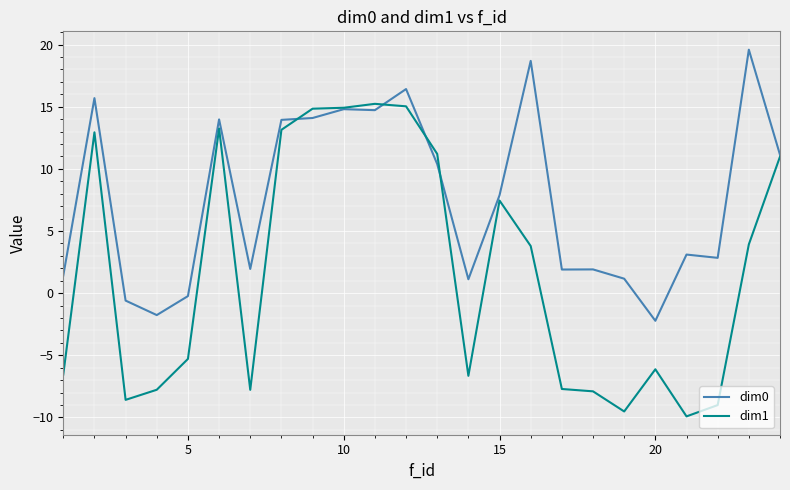

List the series in order of their overall mean, lowest first.

dim1, dim0